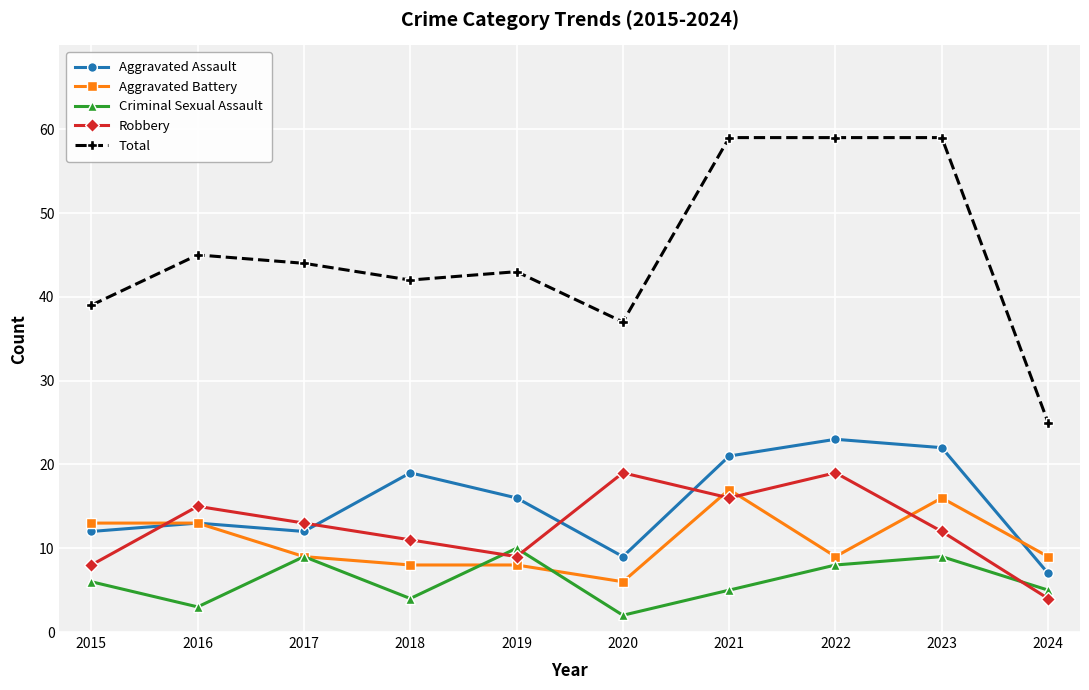

What is the value of the Criminal Sexual Assault point at the 2nd from the left?

3